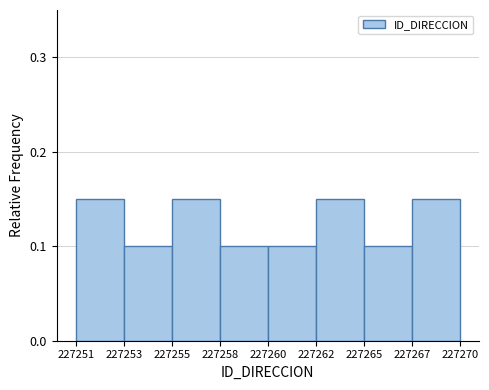

Which has a higher value, 227255 or 227265?

227255